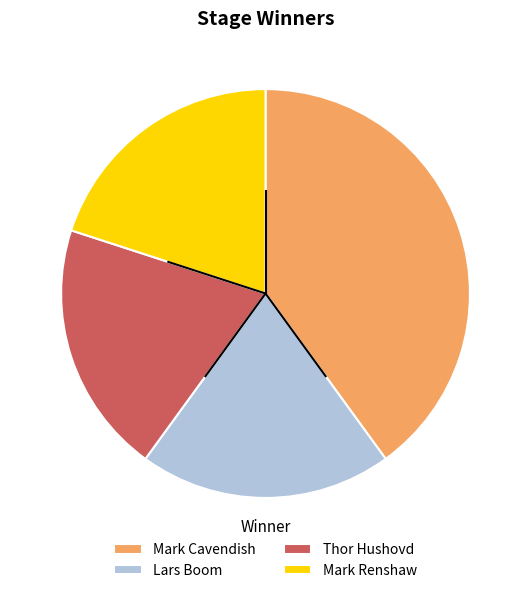

The Mark Renshaw slice represents 20% of the pie. True or false?

True